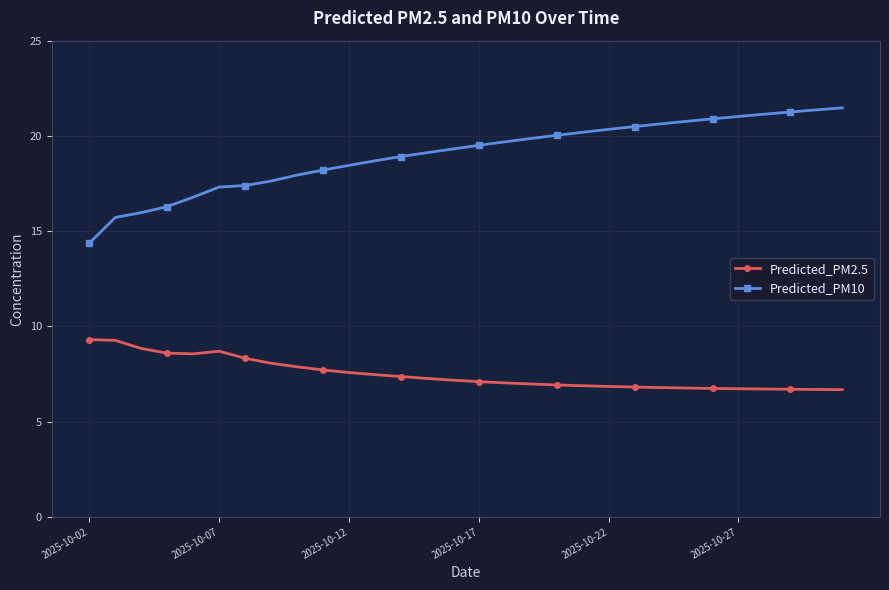

Does the chart display data point markers on the line(s)?

Yes